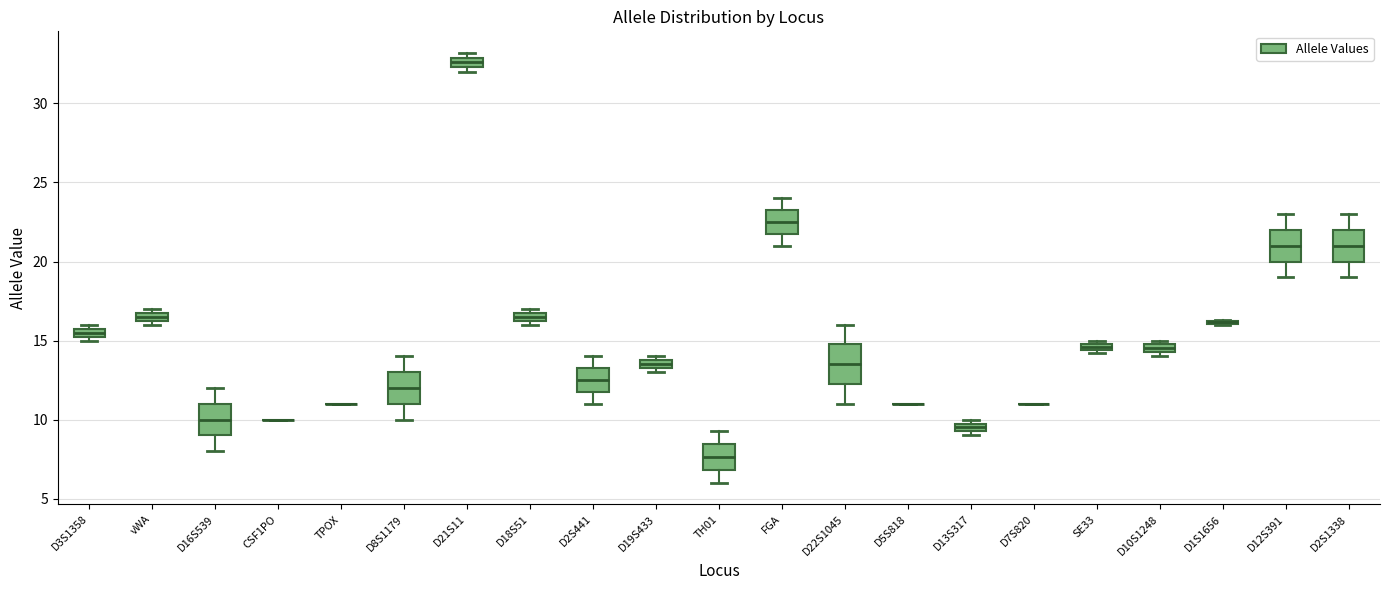

Which box is the tallest, from its lower edge to its upper edge?

D22S1045